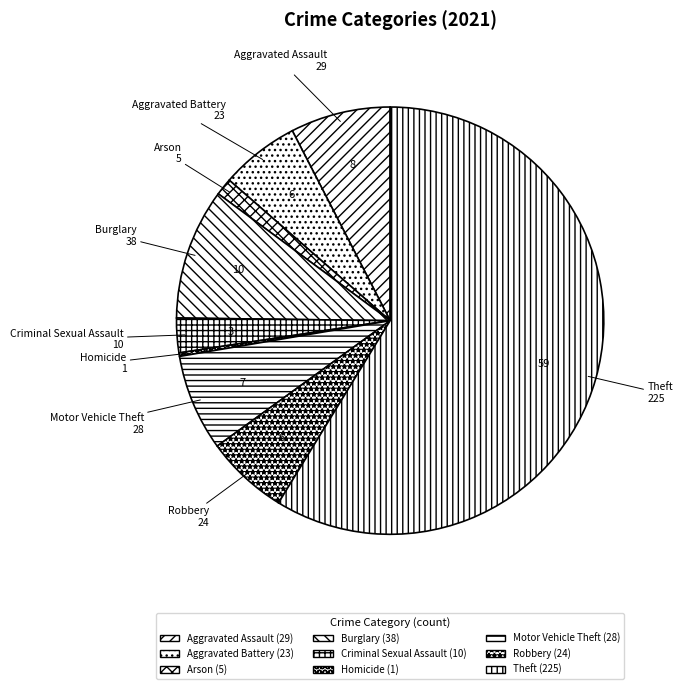

Approximately how many times larger is the value at Theft compared to Aggravated Assault?

7.8